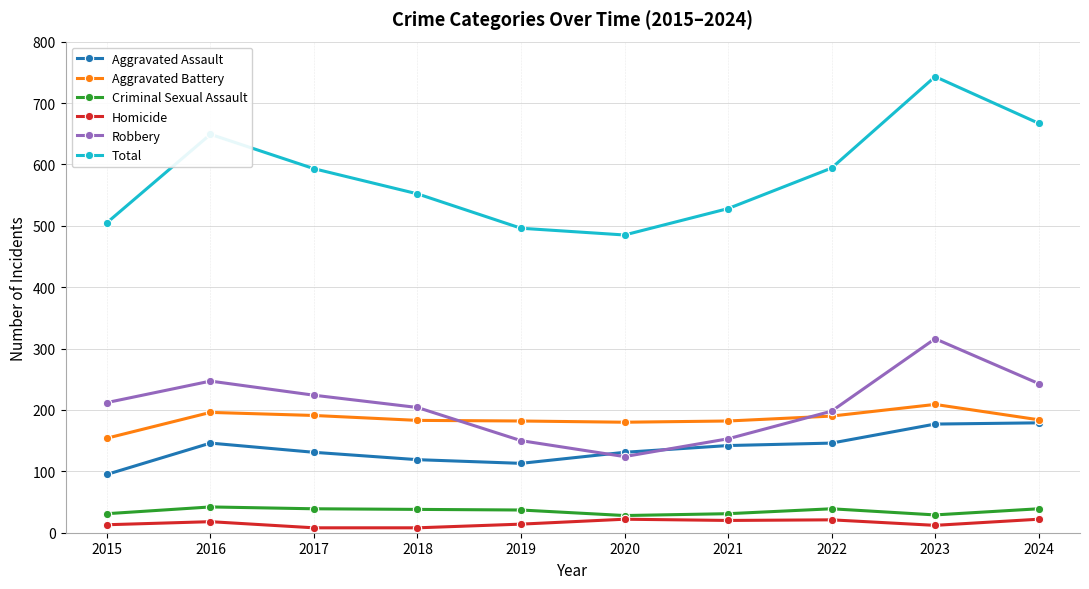

What is the sum of all Homicide values?

158